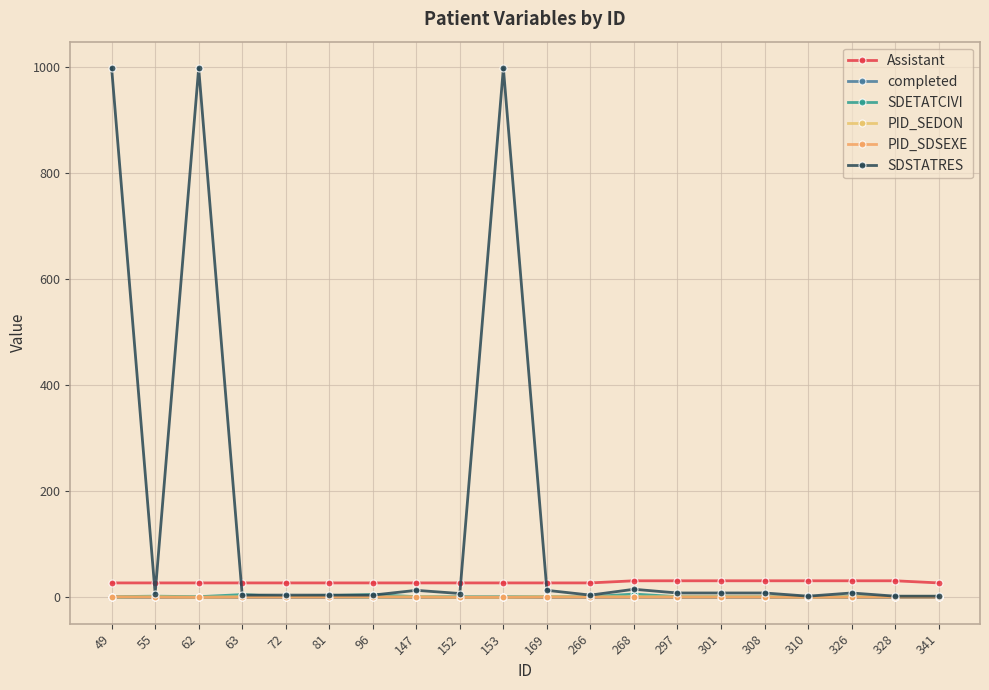

How many interior local peaks does the SDETATCIVI series have?

4